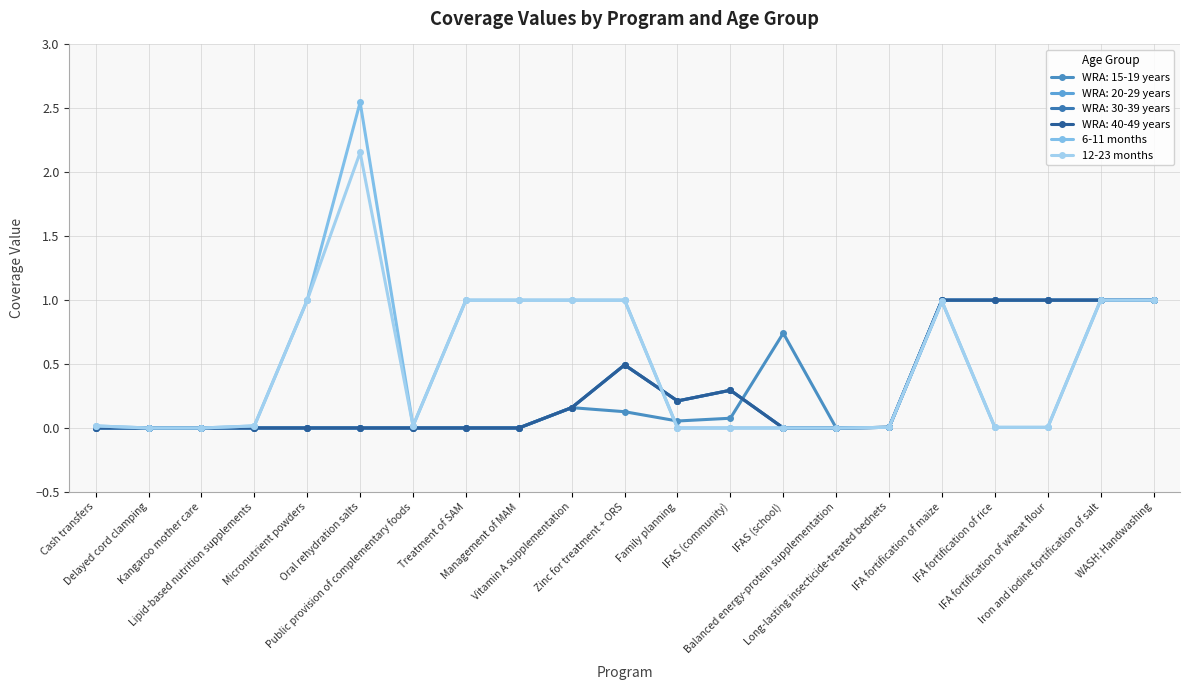

Is it true that 6-11 months equals 0.0 at Cash transfers?

True